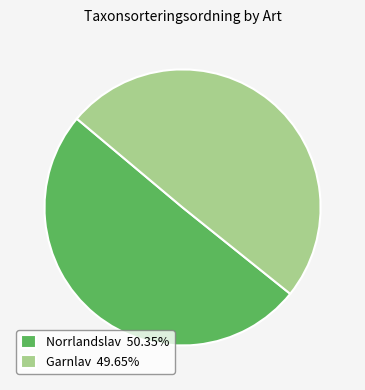

How many slices are in this pie chart?

2